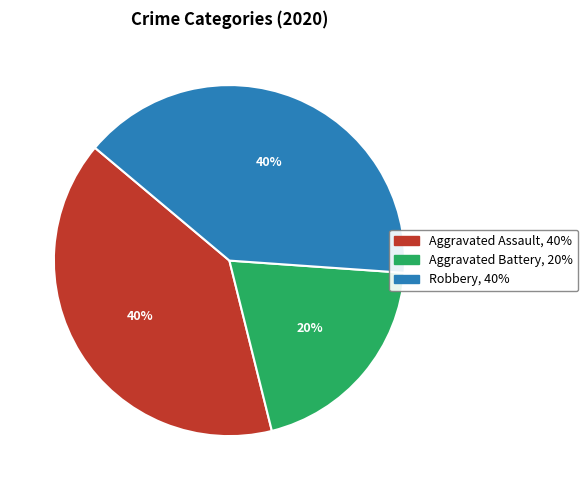

To the nearest percent, what is the combined percentage of Aggravated Battery and Aggravated Assault?

60%